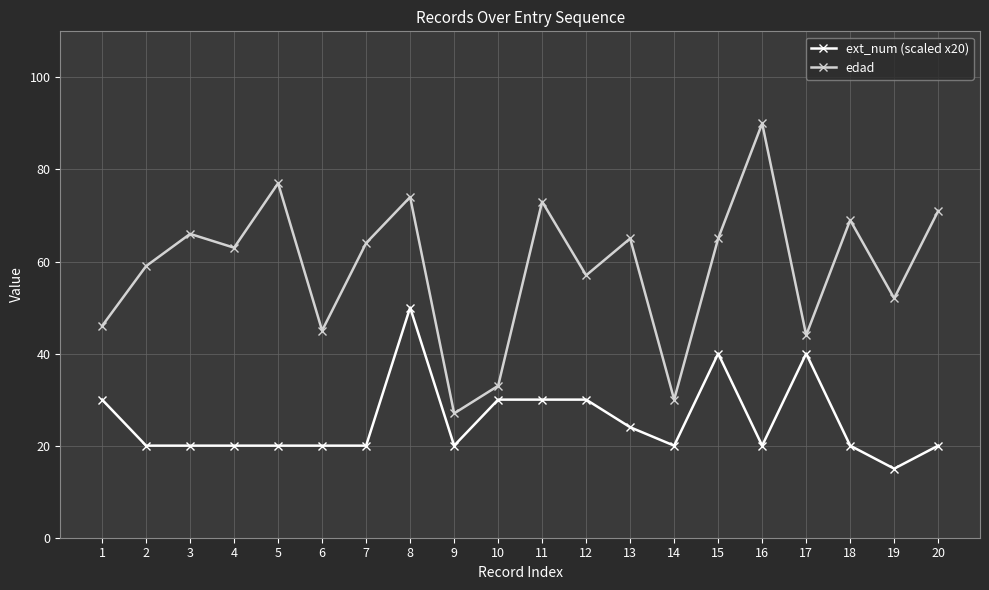

At which category does edad reach its first local valley?

4